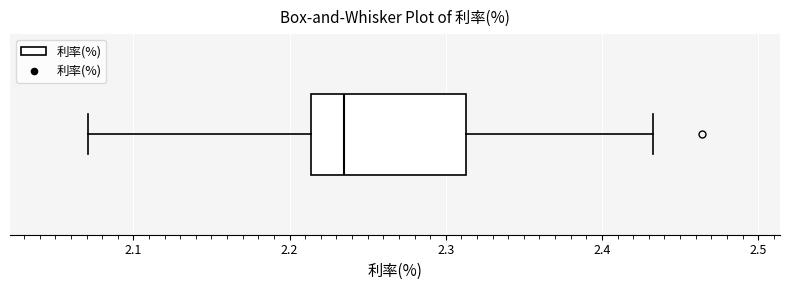

Transcribe this box plot: give where the median line is, the range the box spans, and where the two whiskers end, as read against the x-axis. The values are not printed on the chart, so give them approximately, as read against the axis.

median 2.24, box 2.21 to 2.31, whiskers 2.07 to 2.43